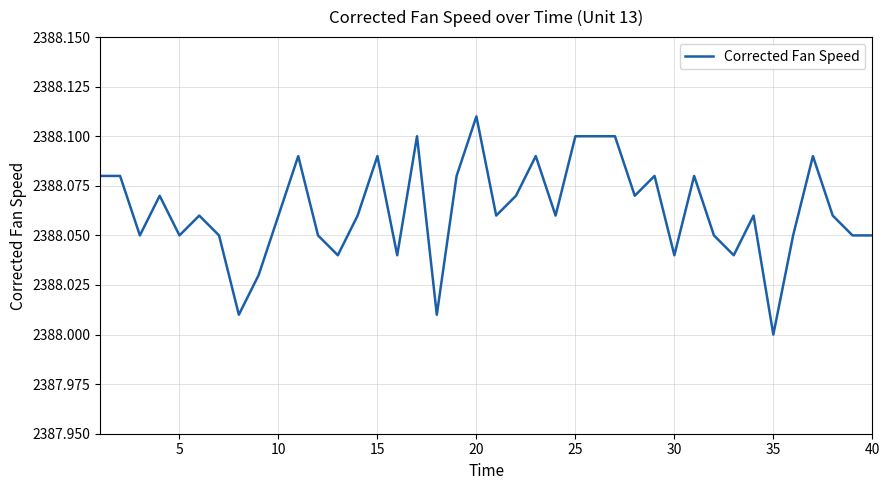

Which label corresponds to the smallest value in the chart?

35